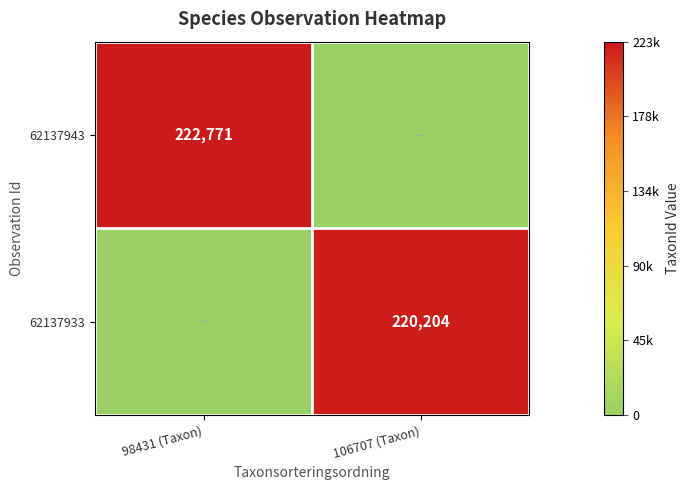

True or false: 62137943 has a value of 385520 at 98431 (Taxon).

False